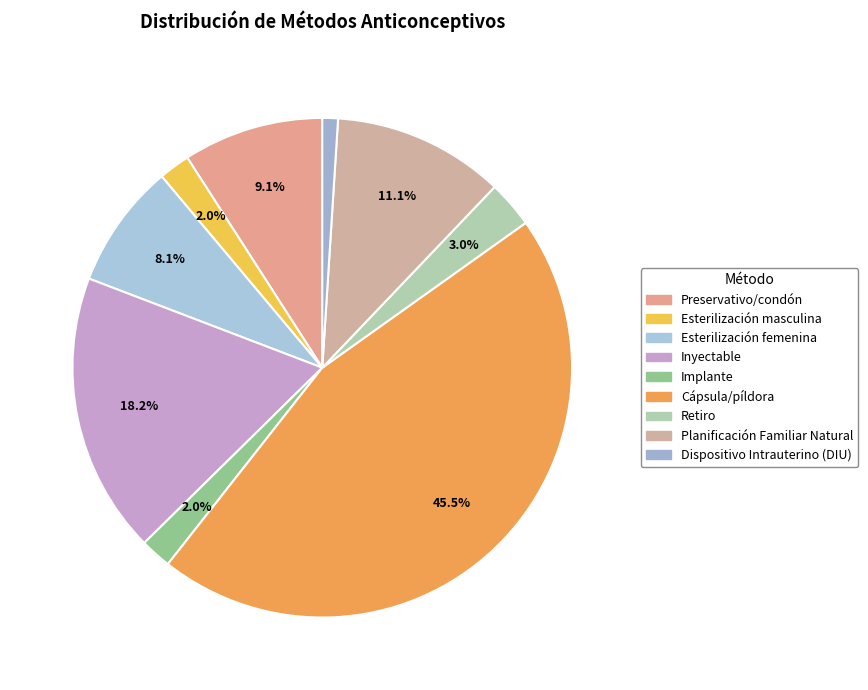

True or false: Dispositivo Intrauterino (DIU) accounts for 11% of the total.

False